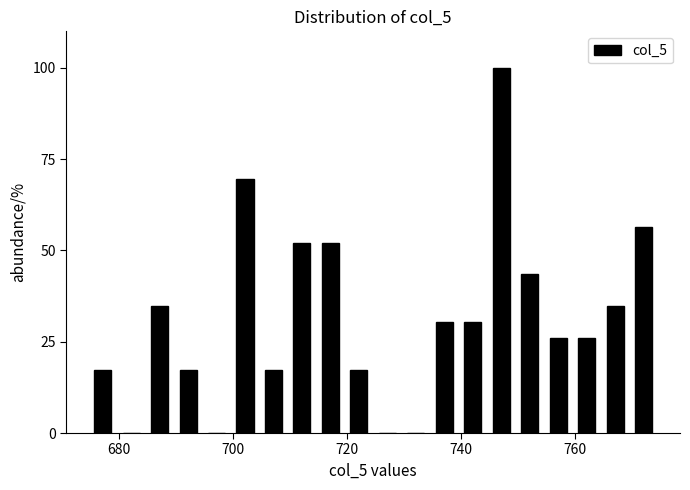

Around what value on the x-axis is the tallest bar? Give the approximate position of its centre, as read against the axis.

748